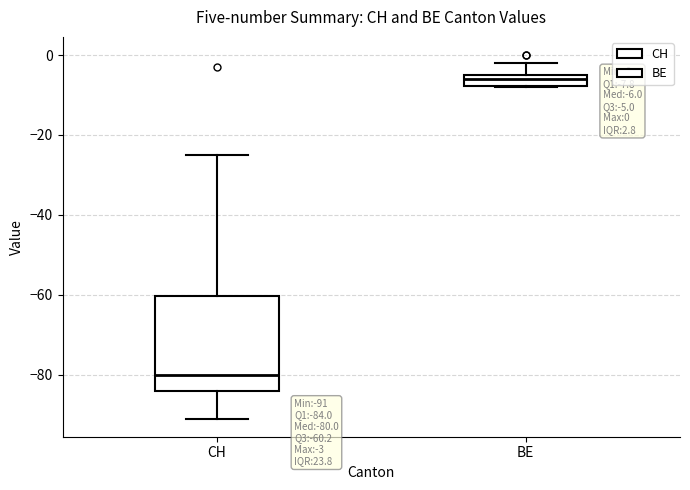

Which box has the highest median line?

BE